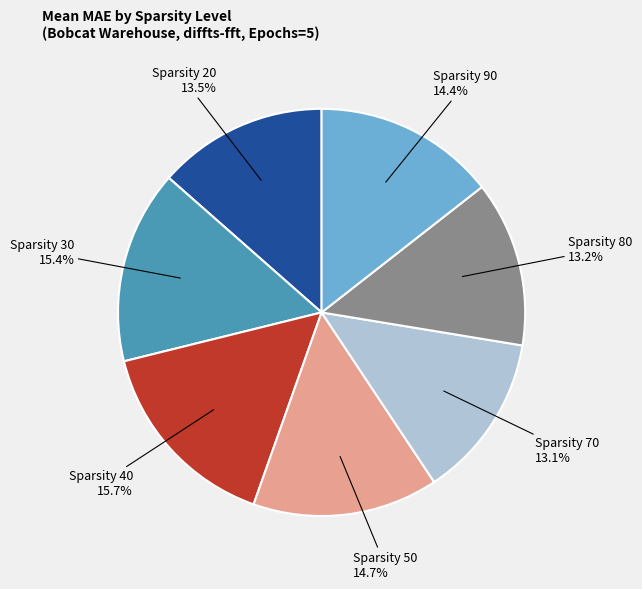

What is the total percentage of Sparsity 90 and Sparsity 70?

27.5%